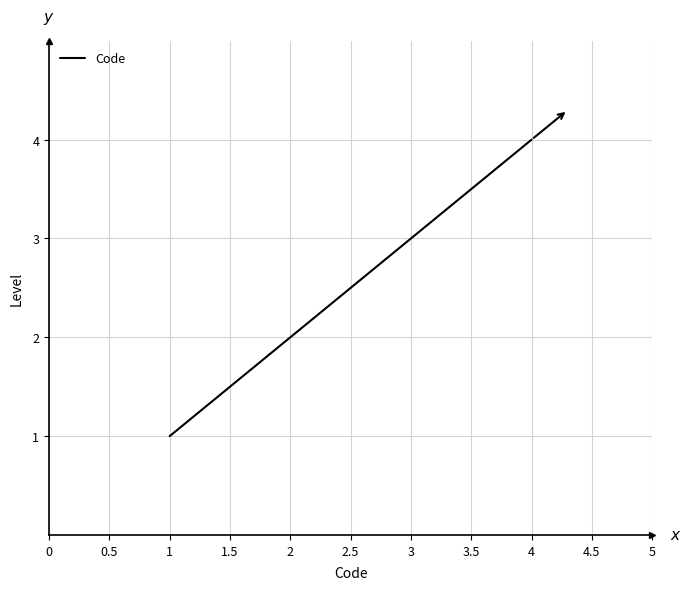

What is the change in value from 2 to 4?

+2